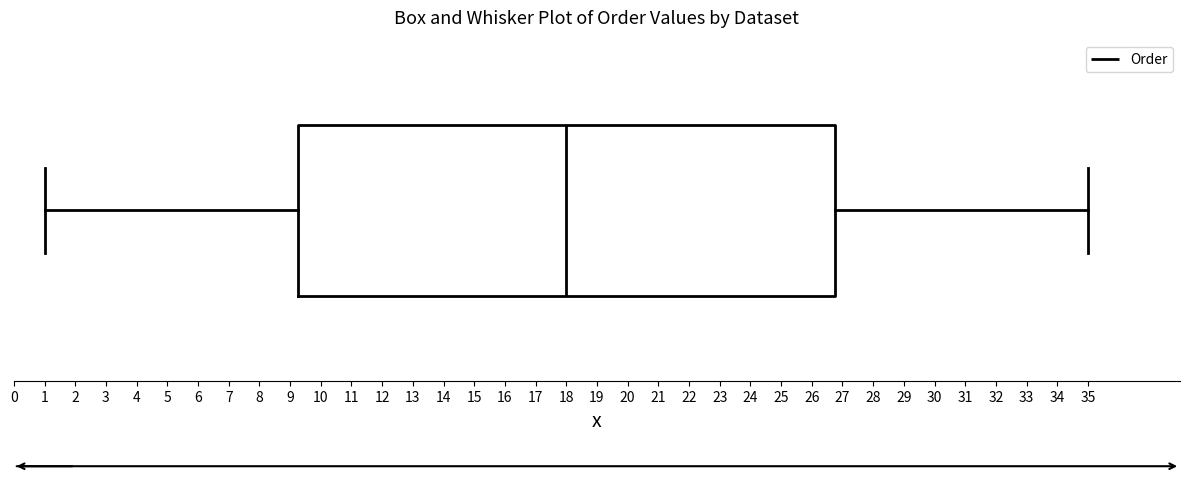

Read this box plot against the x-axis: the position of the median line, the range covered by the box, and the ends of both whiskers. The values are not printed on the chart, so give them approximately, as read against the axis.

median 18.0, box 9.3 to 26.8, whiskers 1.0 to 35.0